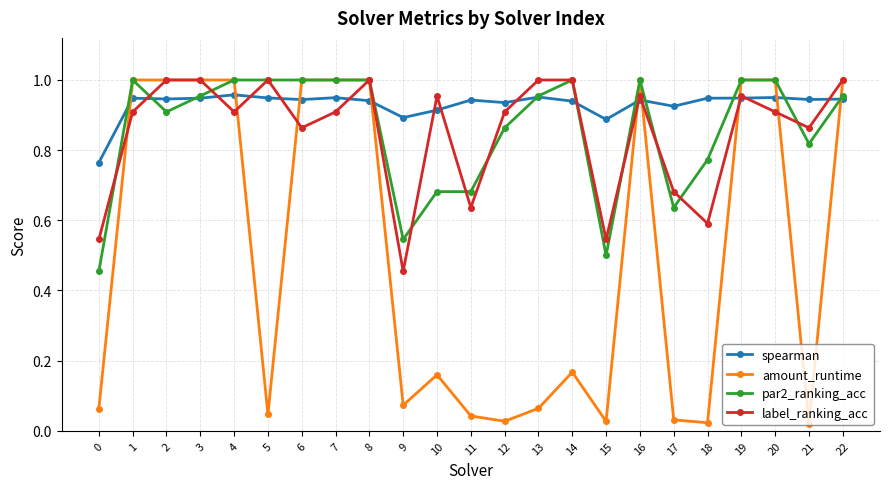

Which series has the largest range (max minus min)?

amount_runtime